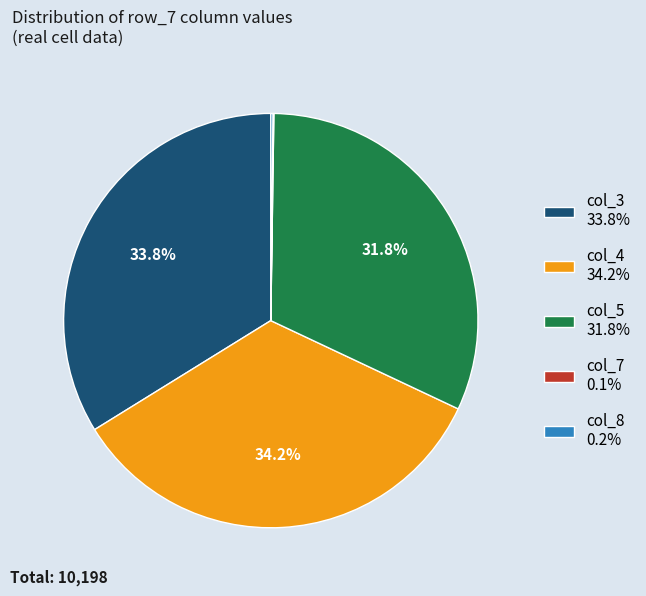

Does col_3 33.8% account for over 50% of the chart?

No